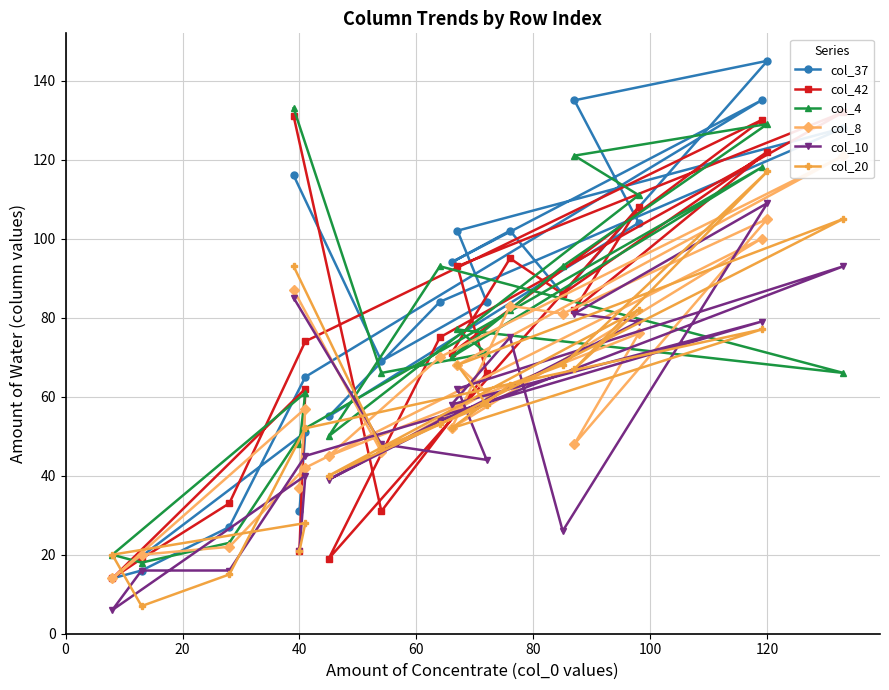

Which series ends up on top after the final intersection of col_42 and col_10?

col_42